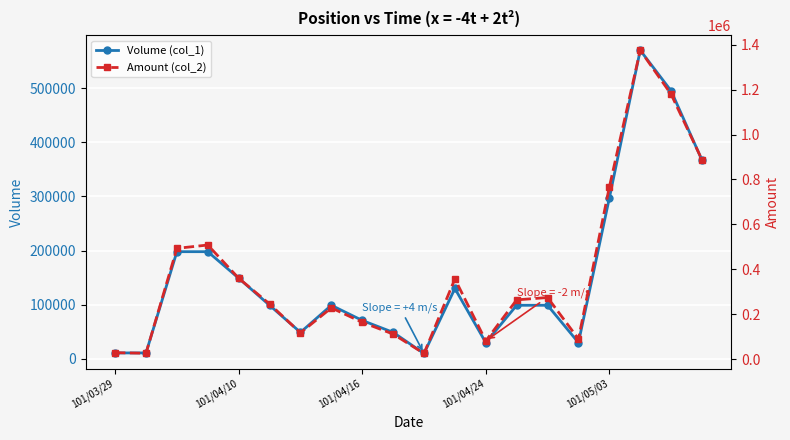

What is the value of the Amount (col_2) point at the 14th from the left?

264330